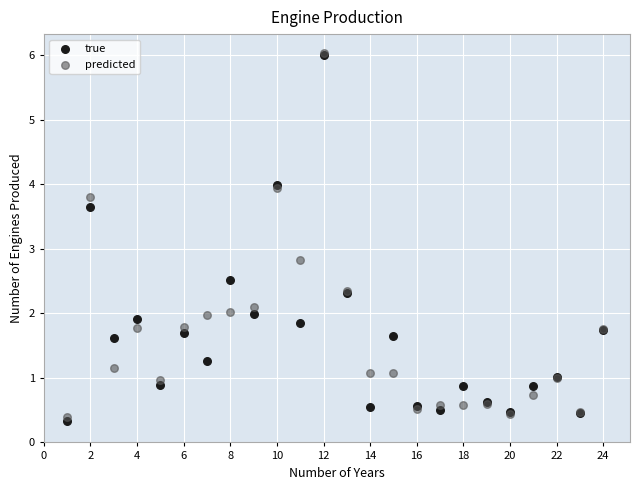

In the true series, what Y value is closest to 3?

2.5